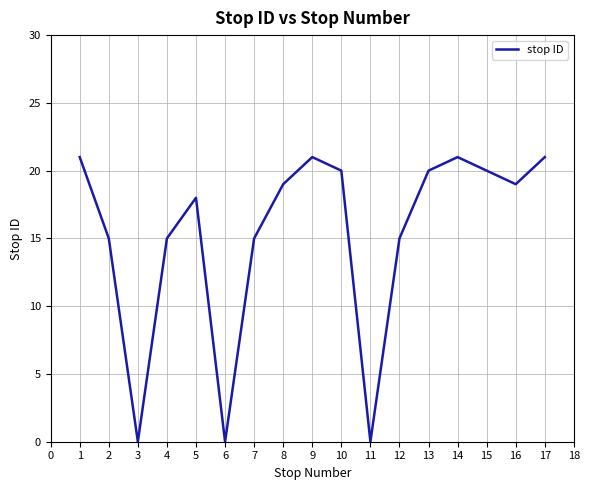

What is the greatest value displayed?

21